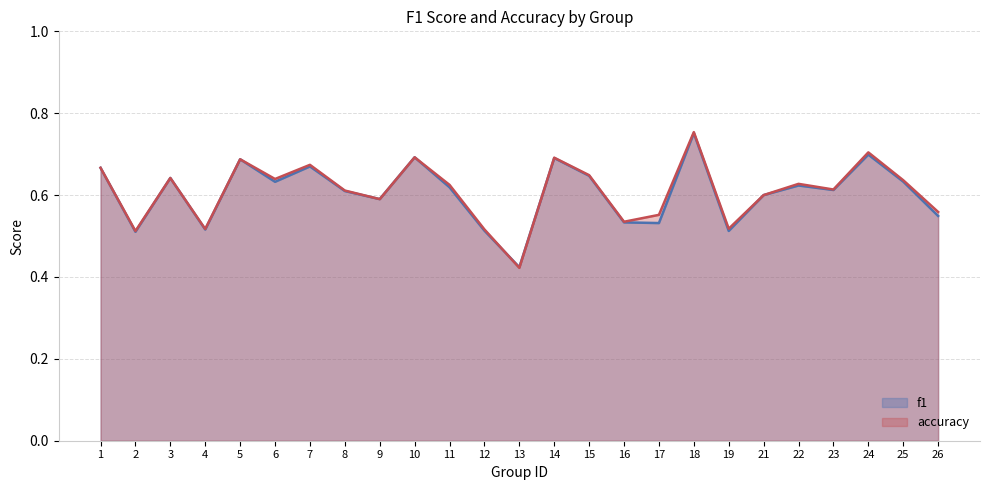

In accuracy, how many points are lower than both neighbors (excluding endpoints)?

8